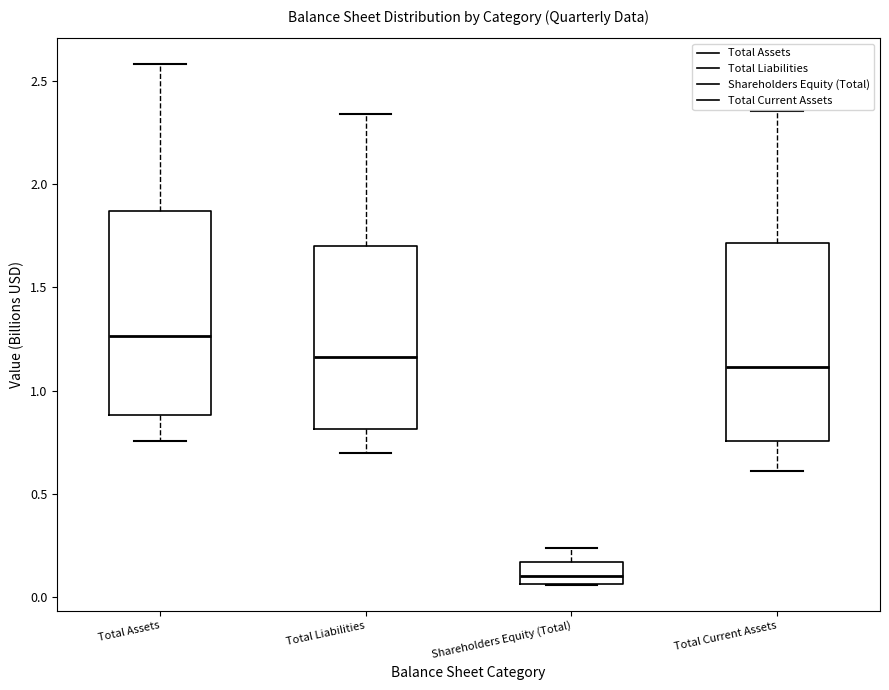

Which box's median line is the highest?

Total Assets